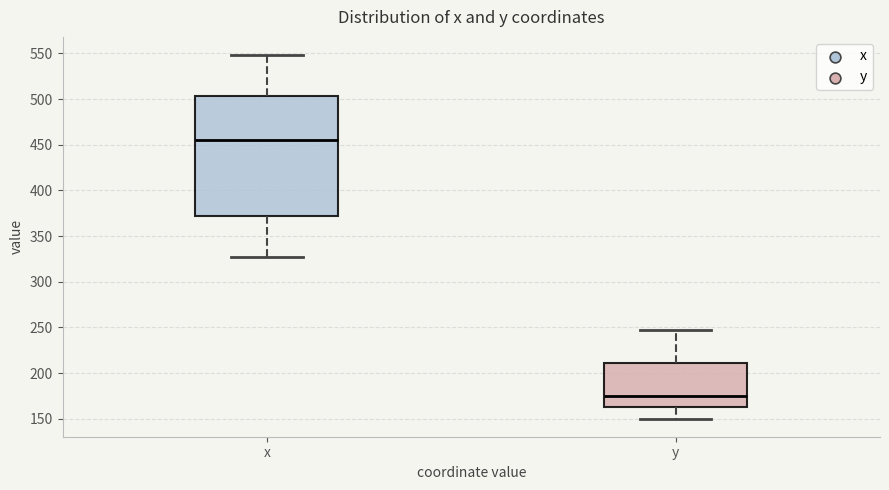

Which box is the tallest, from its lower edge to its upper edge?

x